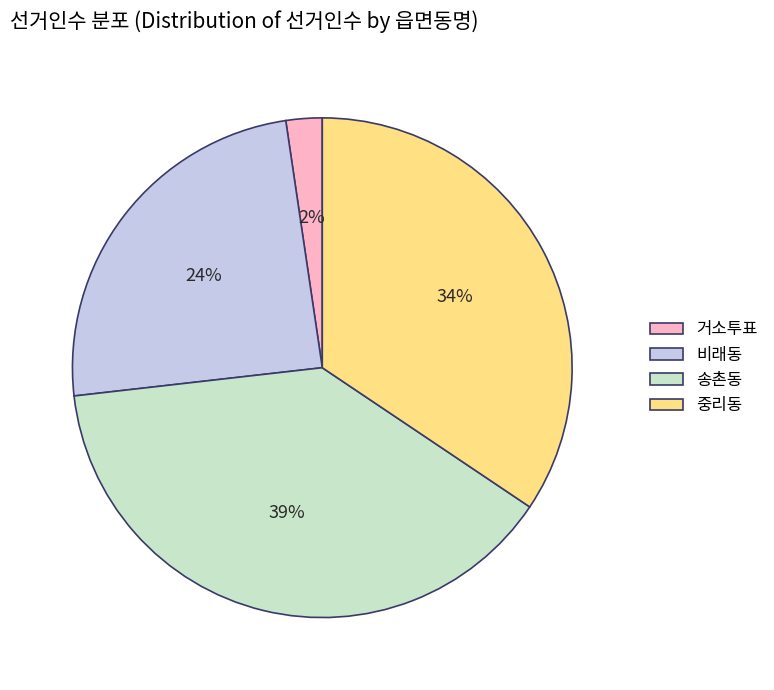

Between 비래동 and 송촌동, which is larger?

송촌동